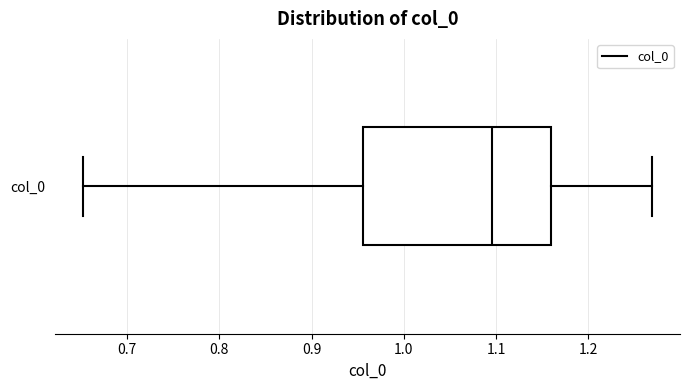

Read this box plot against the x-axis: the position of the median line, the range covered by the box, and the ends of both whiskers. The values are not printed on the chart, so give them approximately, as read against the axis.

median 1.10, box 0.96 to 1.16, whiskers 0.65 to 1.27